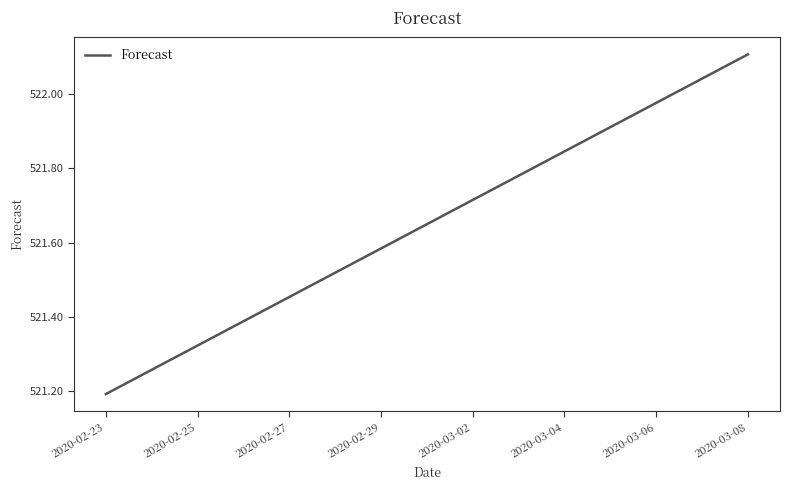

What is the minimum value shown in the chart?

521.2